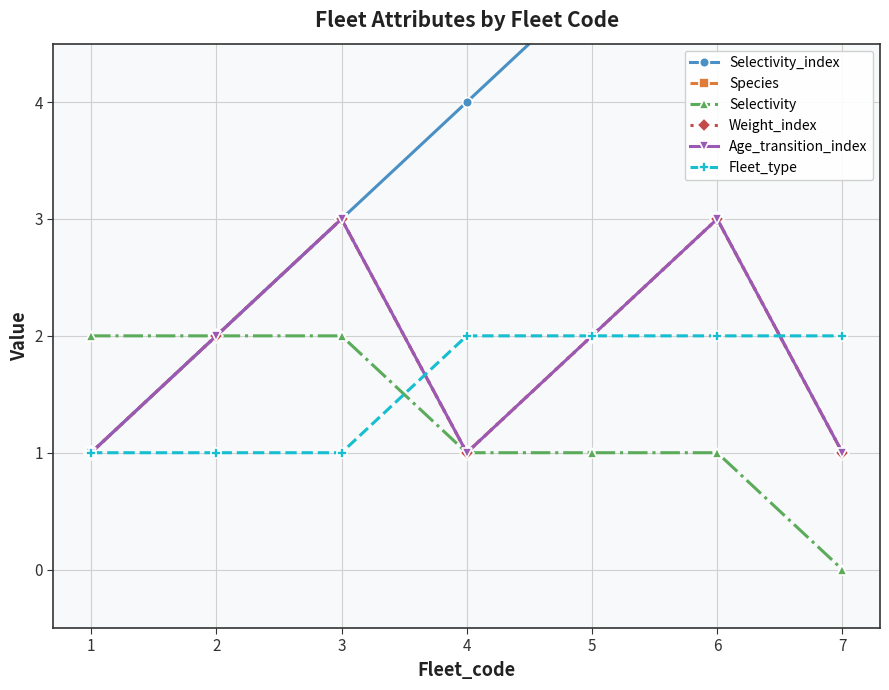

True or false: Age_transition_index and Selectivity cross at least once.

False